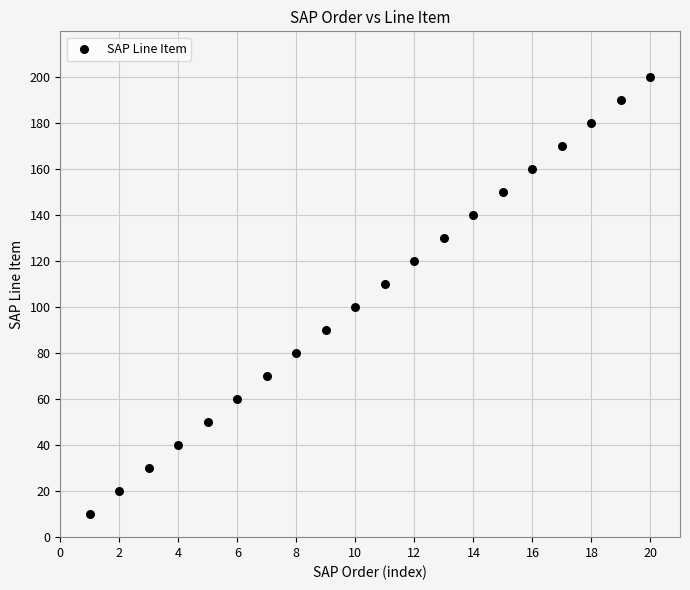

What is the range of Y values (max minus min)?

190